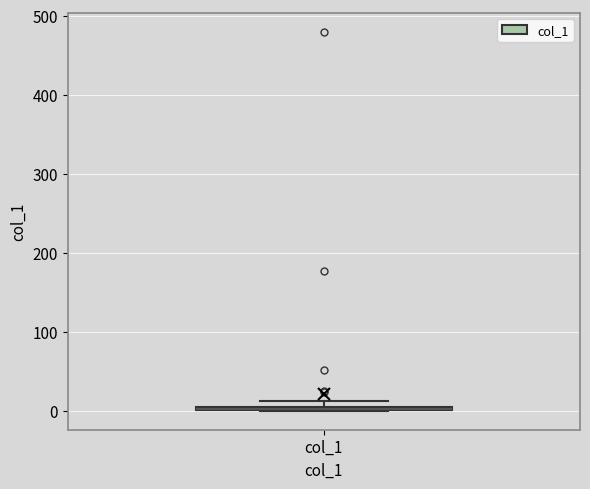

Where is the upper edge of the box for col_1 on the y-axis? The values are not printed on the chart, so give them approximately, as read against the axis.

10